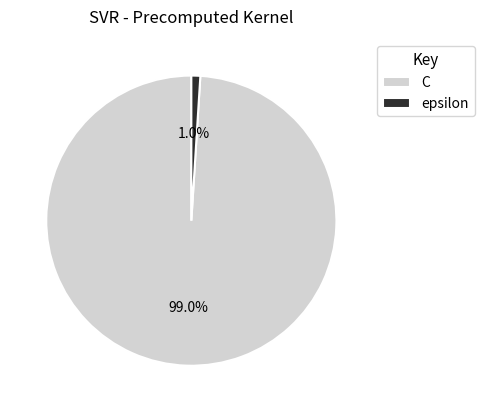

The epsilon slice represents 1% of the pie. True or false?

True